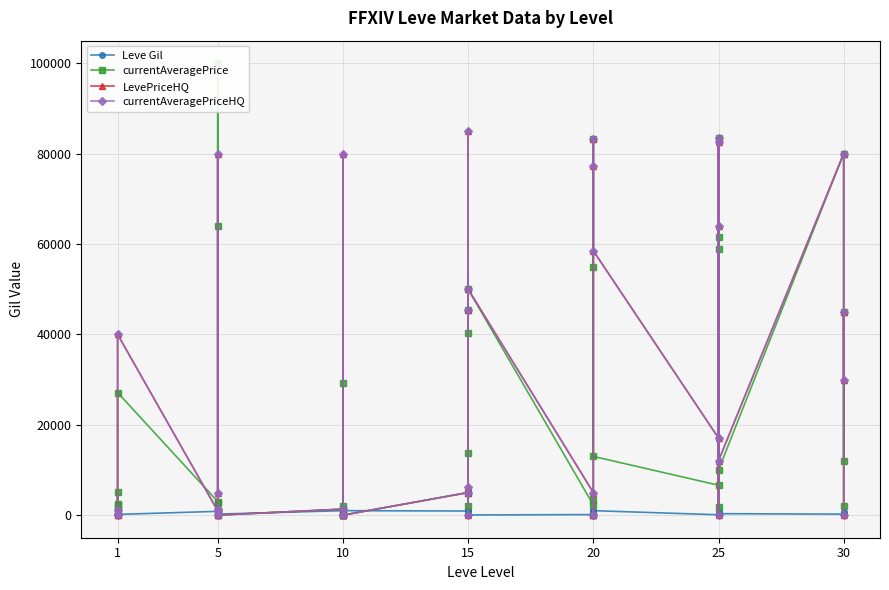

List the series in order of their peak value, lowest first.

Leve Gil, LevePriceHQ, currentAveragePriceHQ, currentAveragePrice